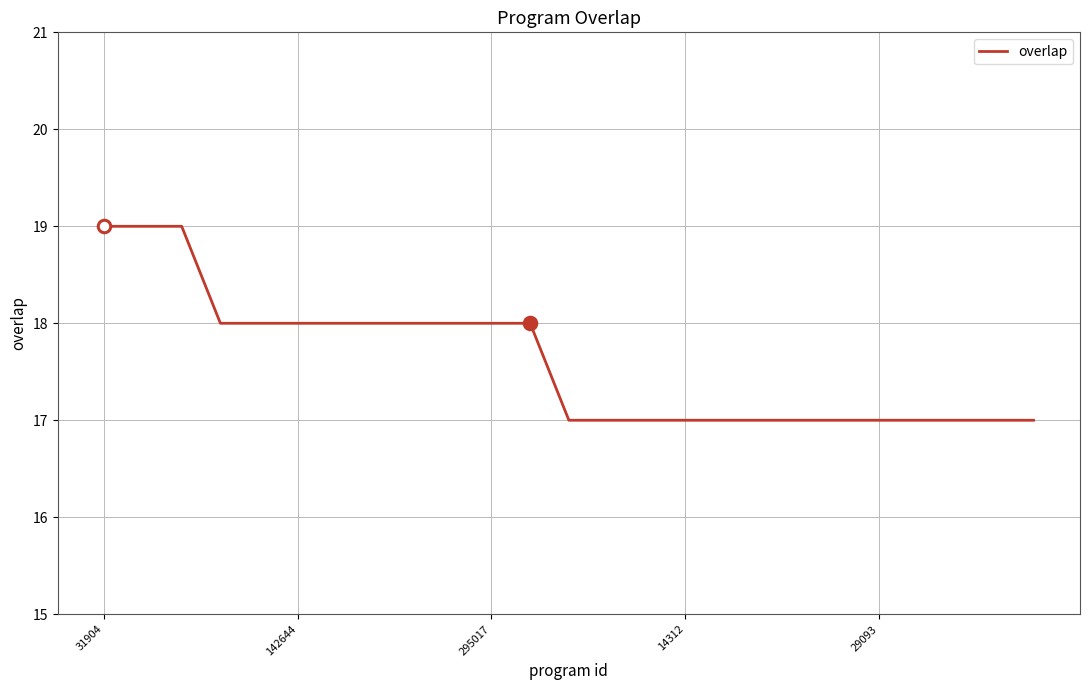

What is the smallest value displayed?

17